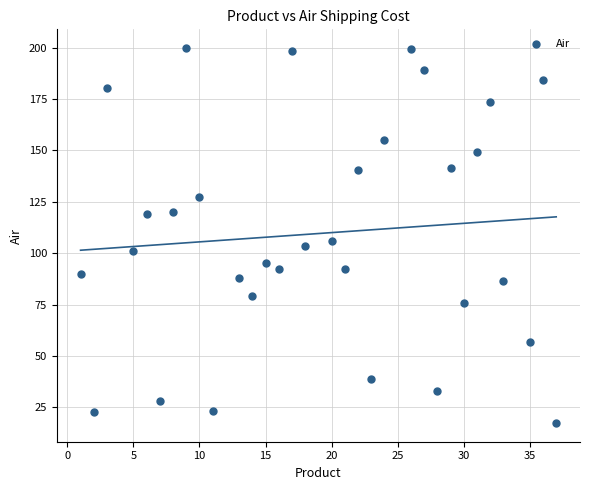

What Y value in the scatter plot is closest to 108?

105.9